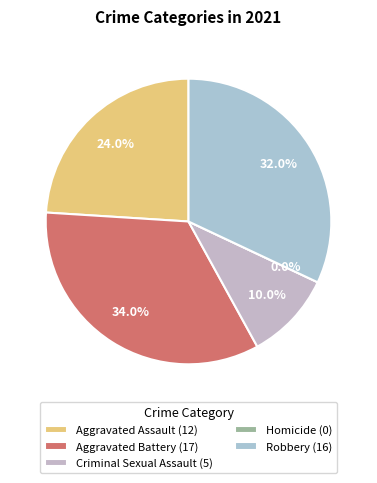

Count the number of slices in the pie.

5